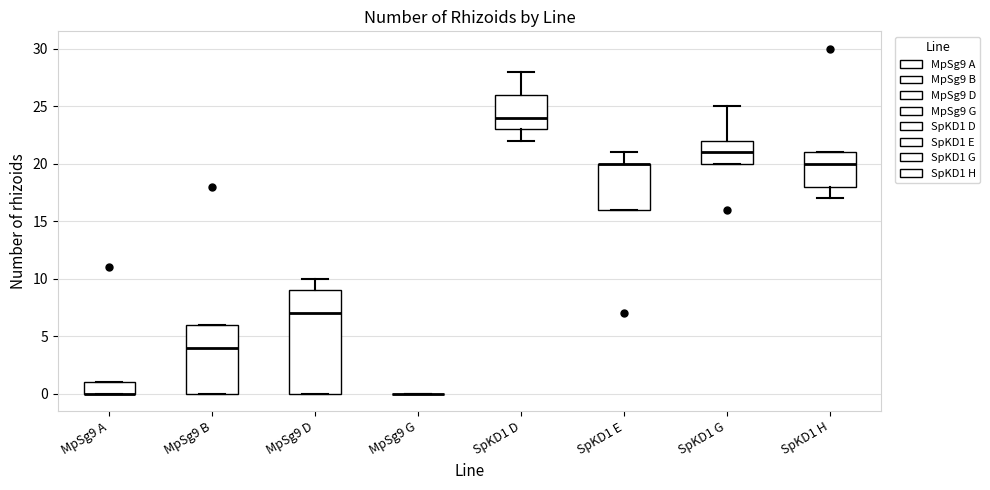

Reading left to right, read every box against the y-axis: the position of its median line, the range the box covers, and the ends of its whiskers. The values are not printed on the chart, so give them approximately, as read against the axis.

MpSg9 A: median 0 (drawn on the box's lower edge), box 0 to 1, whiskers 0 to 1
MpSg9 B: median 4, box 0 to 6, whiskers 0 to 6
MpSg9 D: median 7, box 0 to 9, whiskers 0 to 10
MpSg9 G: box collapsed to a line at 0, whiskers 0 to 0
SpKD1 D: median 24, box 23 to 26, whiskers 22 to 28
SpKD1 E: median 20 (drawn on the box's upper edge), box 16 to 20, whiskers 16 to 21
SpKD1 G: median 21, box 20 to 22, whiskers 20 to 25
SpKD1 H: median 20, box 18 to 21, whiskers 17 to 21